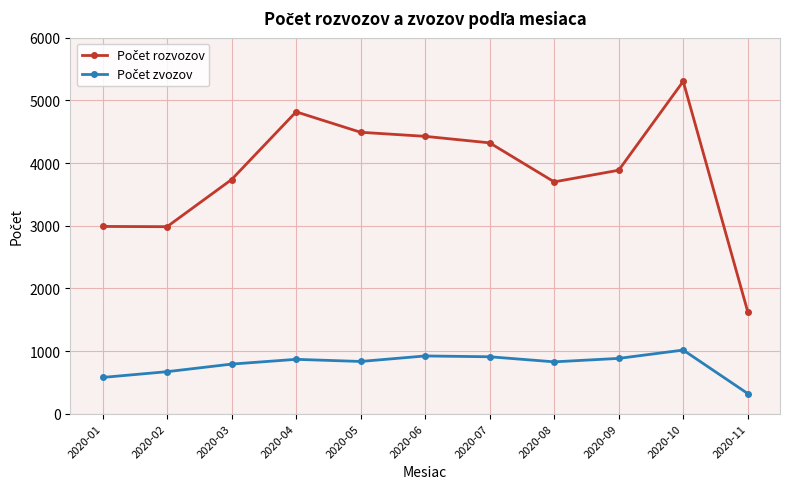

Which category has the highest value across all series?

2020-10